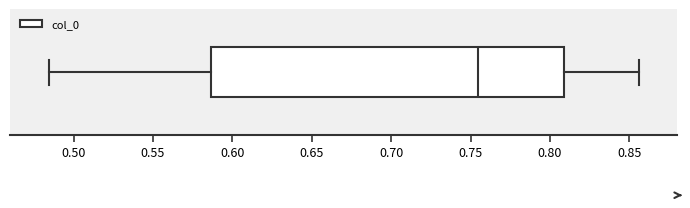

Read this box plot against the x-axis: the position of the median line, the range covered by the box, and the ends of both whiskers. The values are not printed on the chart, so give them approximately, as read against the axis.

median 0.755, box 0.585 to 0.810, whiskers 0.485 to 0.855